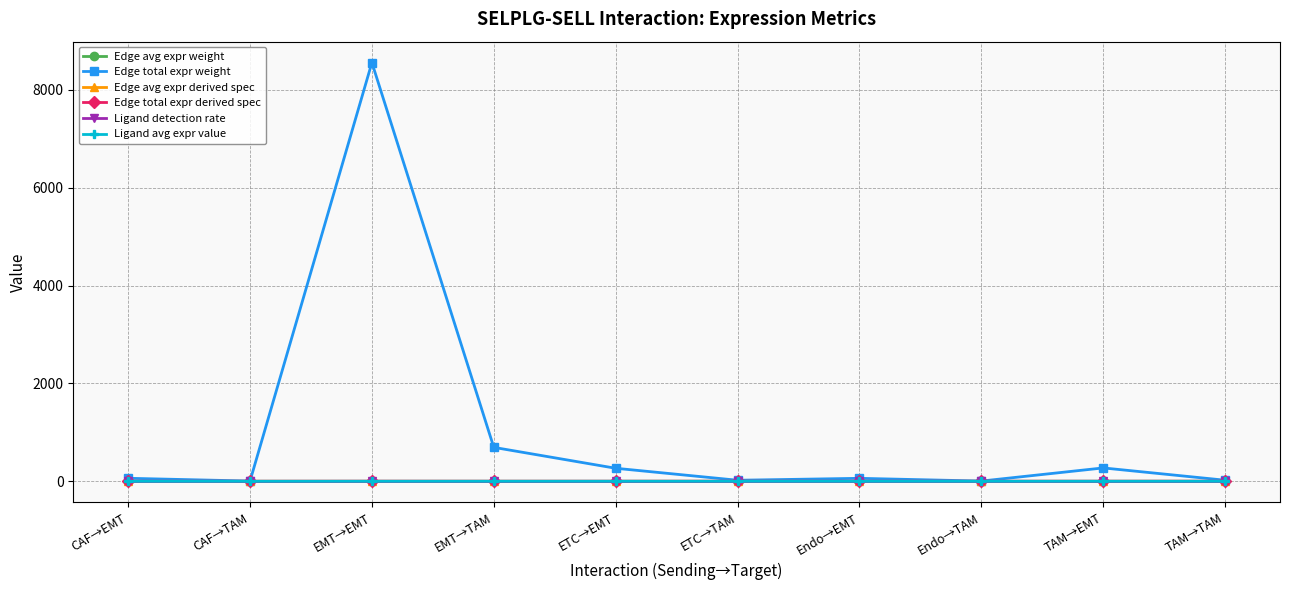

At which label is Edge total expr weight closest to 4282?

EMT→TAM